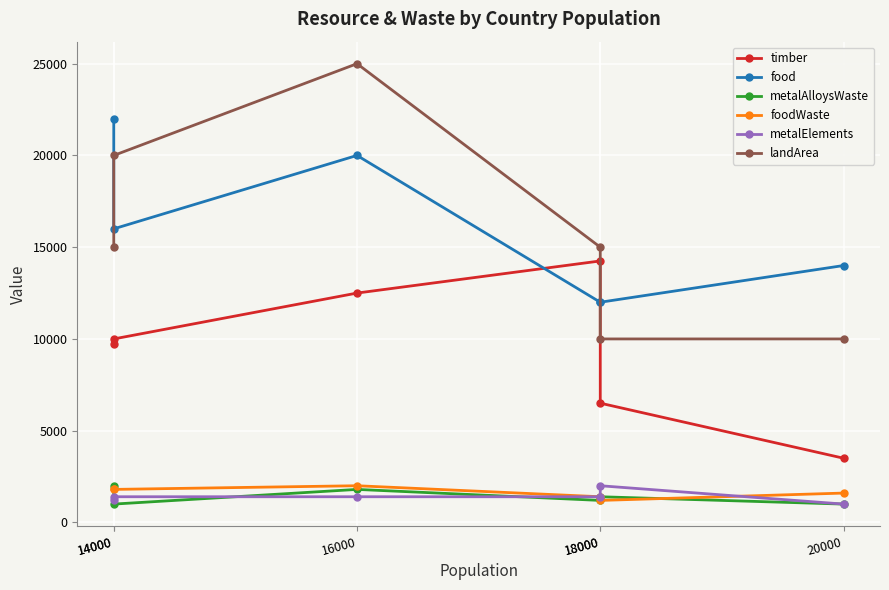

What is the difference between the landArea values at 14000 and 18000?

5000.0